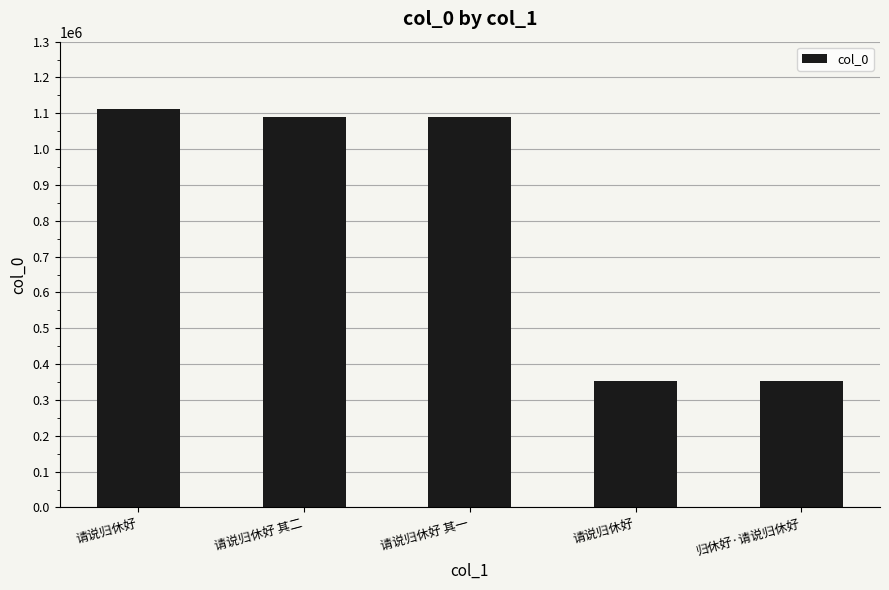

What is the label of the 3rd bar from the left?

请说归休好 其一